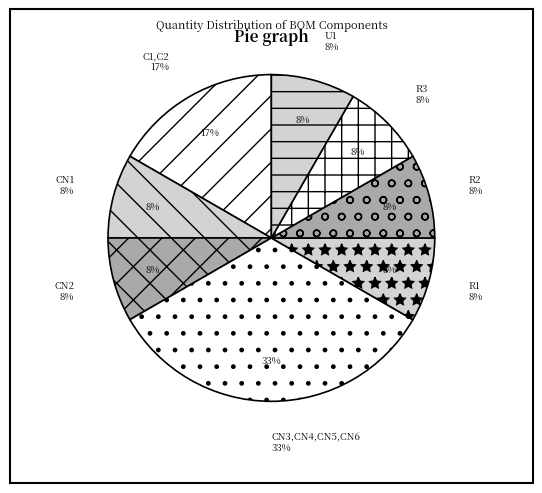

Combined, what portion of the pie is U1 and R1?

16.7%